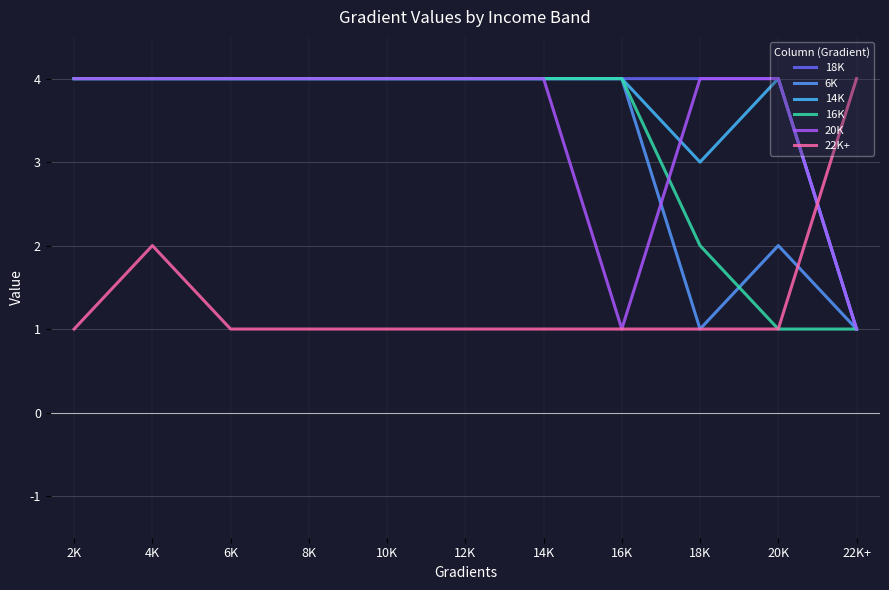

How many intersections are there between 20K and 14K?

1